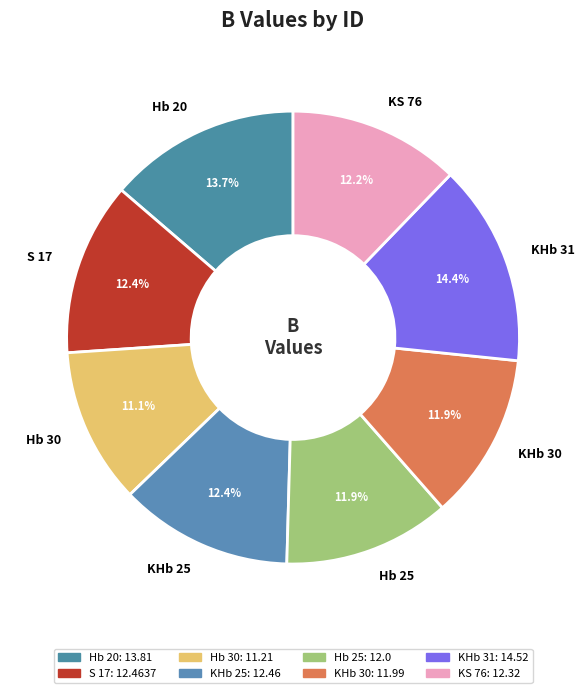

What is the ratio of the value at S 17 to the value at Hb 25?

1.0